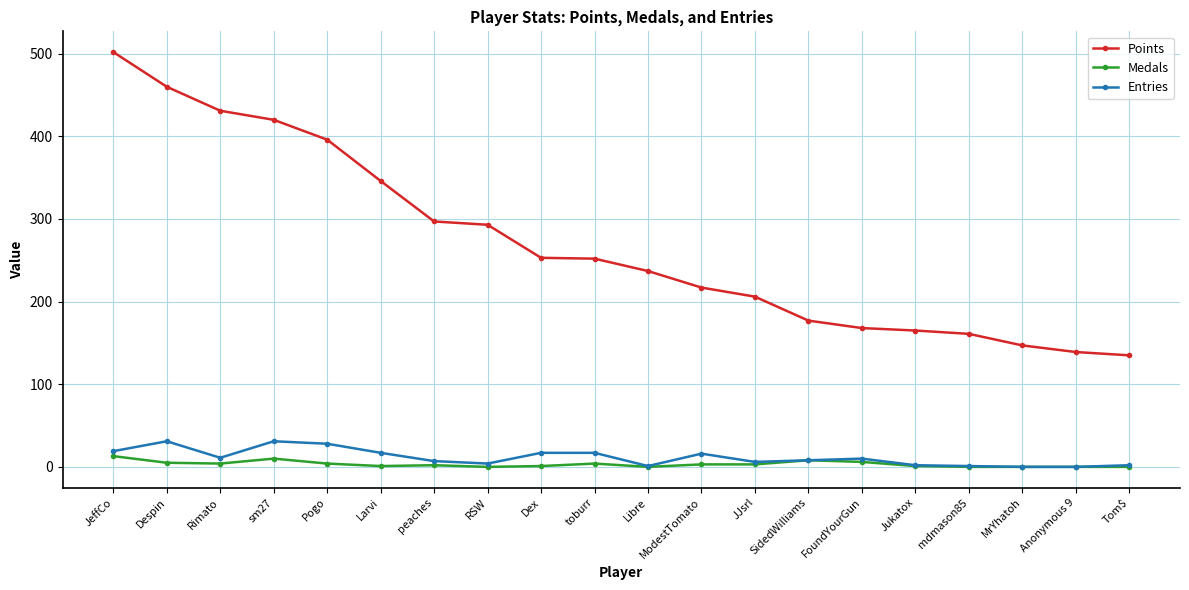

At how many categories does at least one series exceed 386?

5